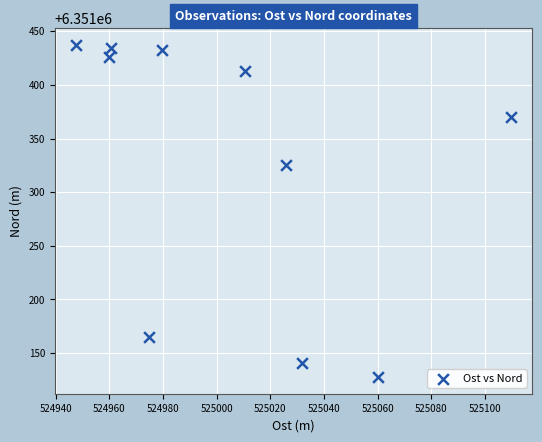

What is the average Y value?

6351327.2